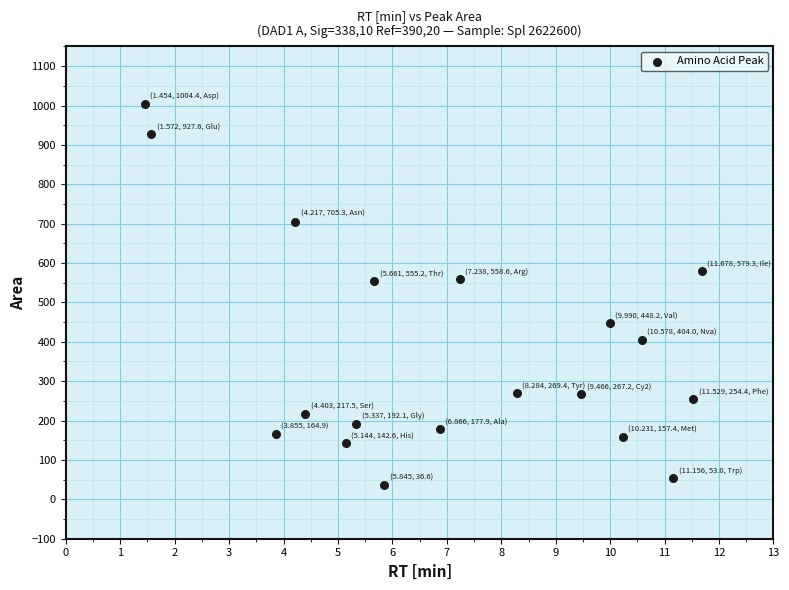

What is the range of X values (max minus min)?

10.2